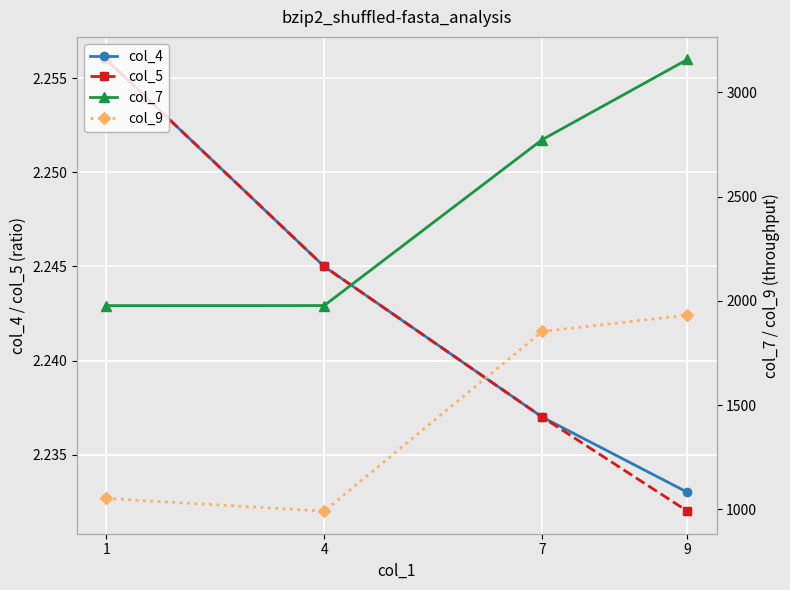

What is the minimum value for col_9?

991.6